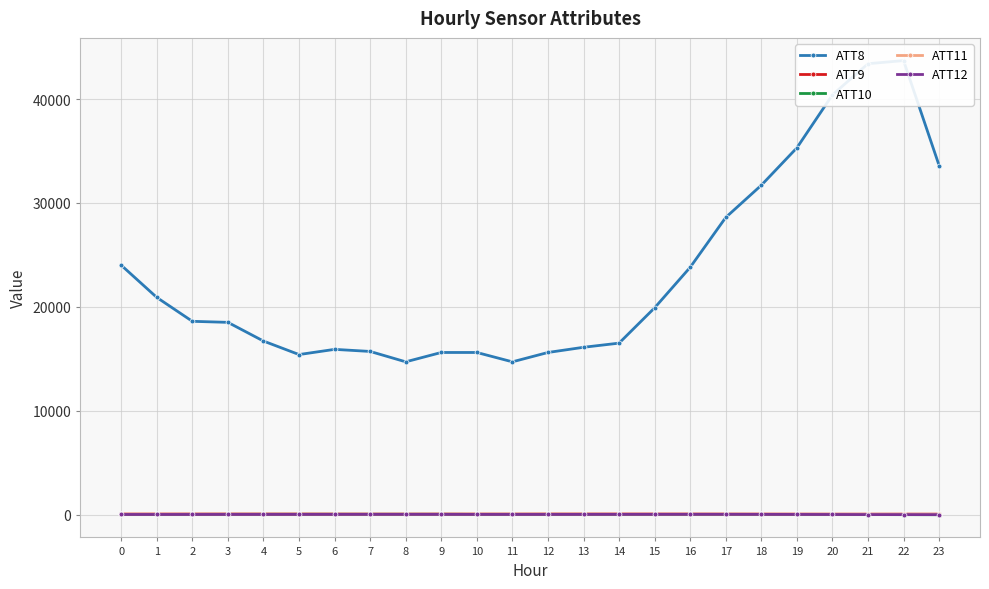

How many data points in ATT11 are above 35?

15